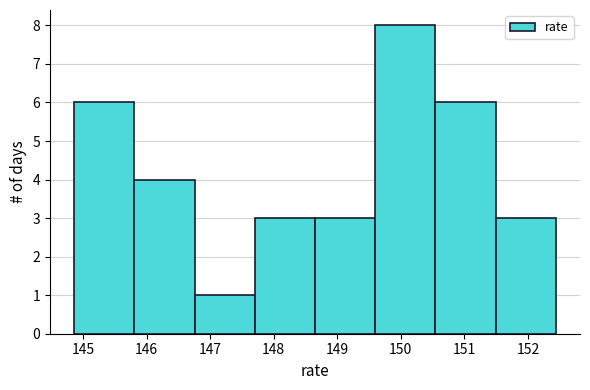

Reading left to right, list every bar in this chart as the range it spans on the x-axis followed by its height. Neither the bar edges nor the heights are printed on the chart, so give them approximately, as read against the axes.

144.9 to 145.8: 6
145.8 to 146.8: 4
146.8 to 147.7: 1
147.7 to 148.7: 3
148.7 to 149.6: 3
149.6 to 150.5: 8
150.5 to 151.5: 6
151.5 to 152.4: 3